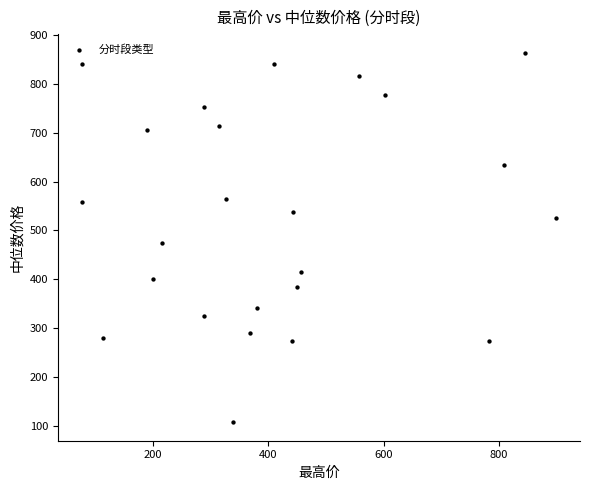

What is the range of X values (max minus min)?

822.0